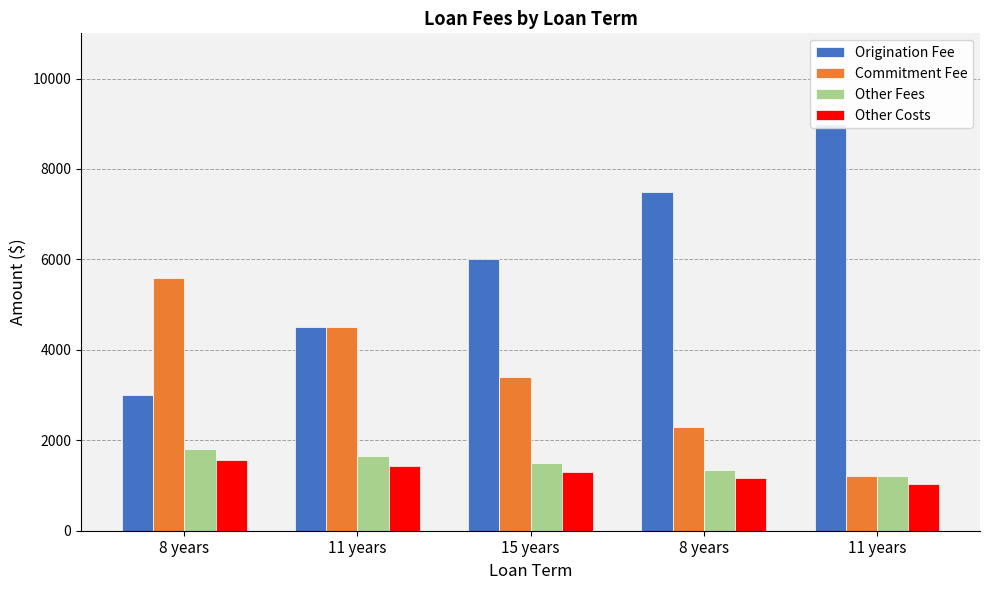

At which label does Origination Fee first exceed 6000?

8 years